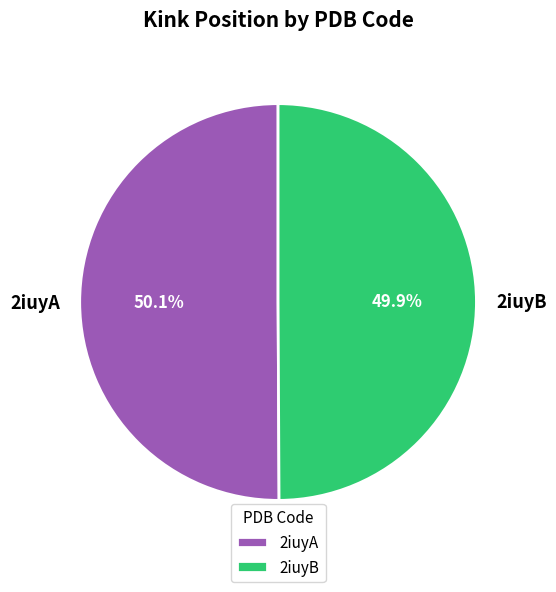

Is there any slice that represents more than half of the pie?

Yes